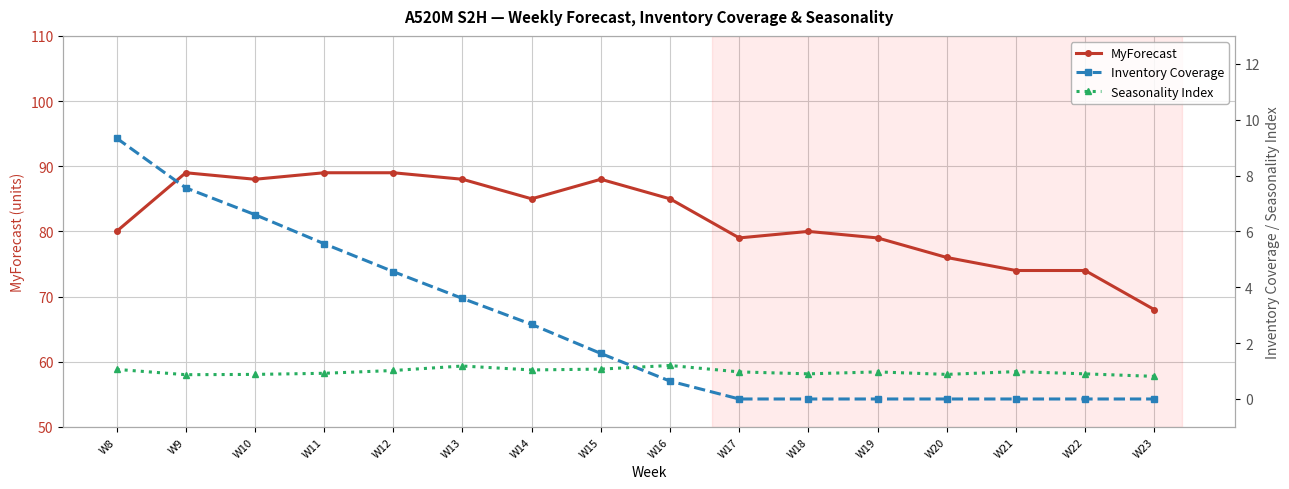

How many lines are shown in the chart?

3